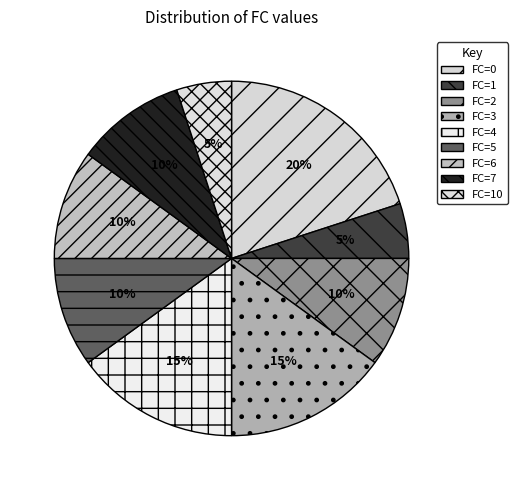

To the nearest percent, what is the difference between the largest and smallest slice percentages?

15%